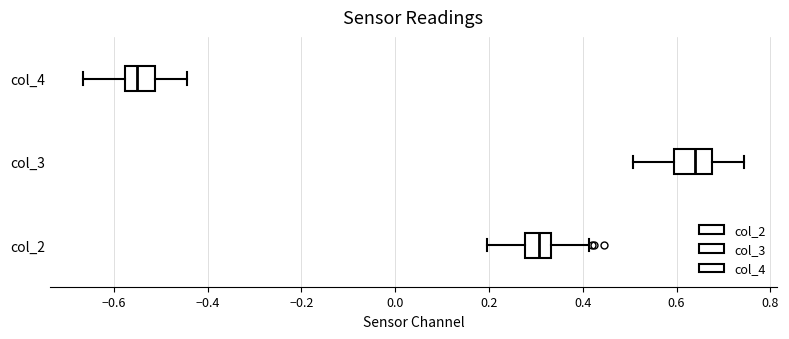

Which box has the furthest to the right median line?

col_3